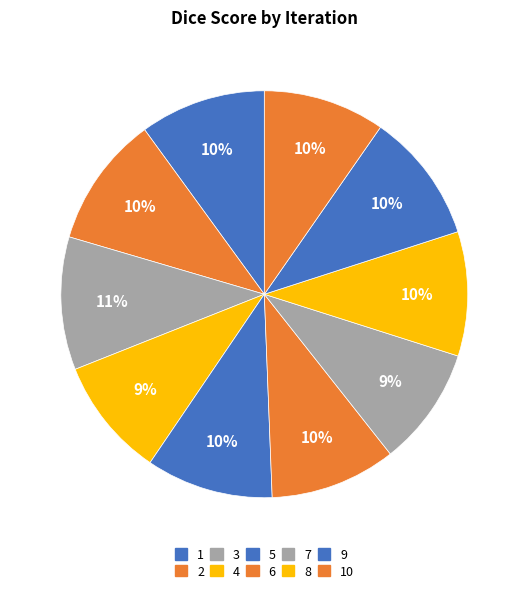

Does 9 represent more than half of the total?

No